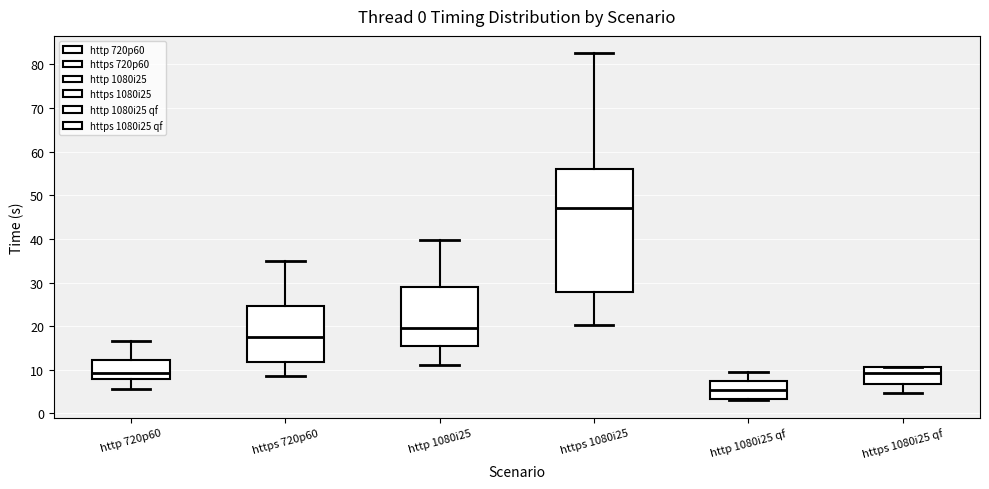

Which box's median line is the lowest?

http 1080i25 qf